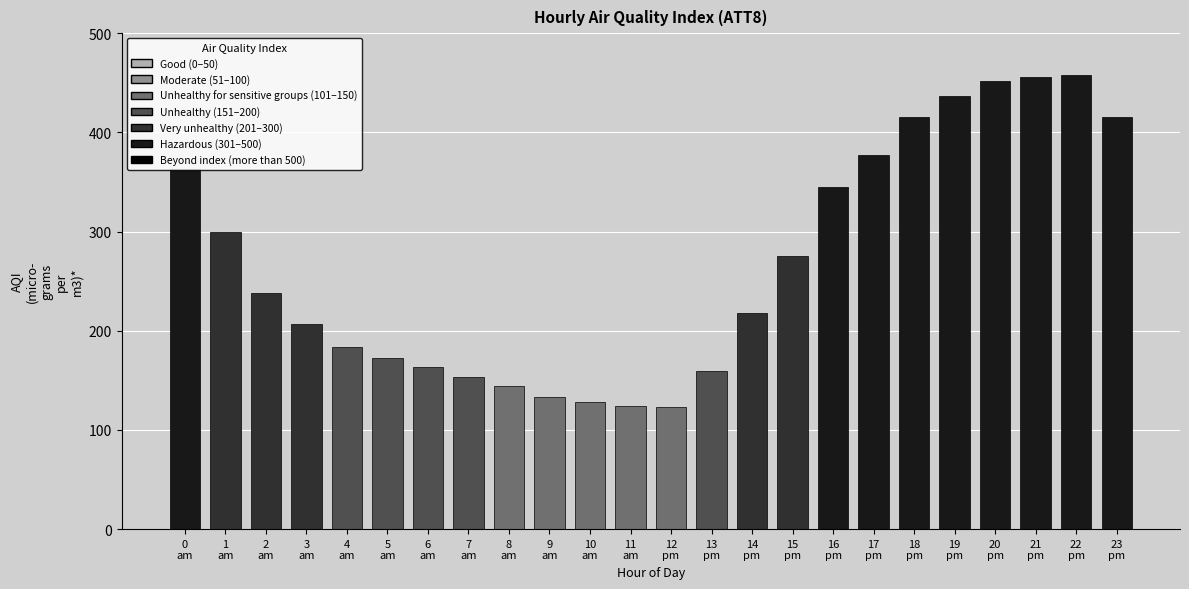

What is the difference between the maximum and second lowest values?

334